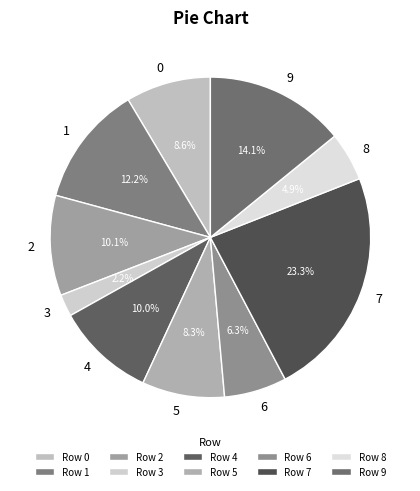

Which has a higher value, 3 or 9?

9